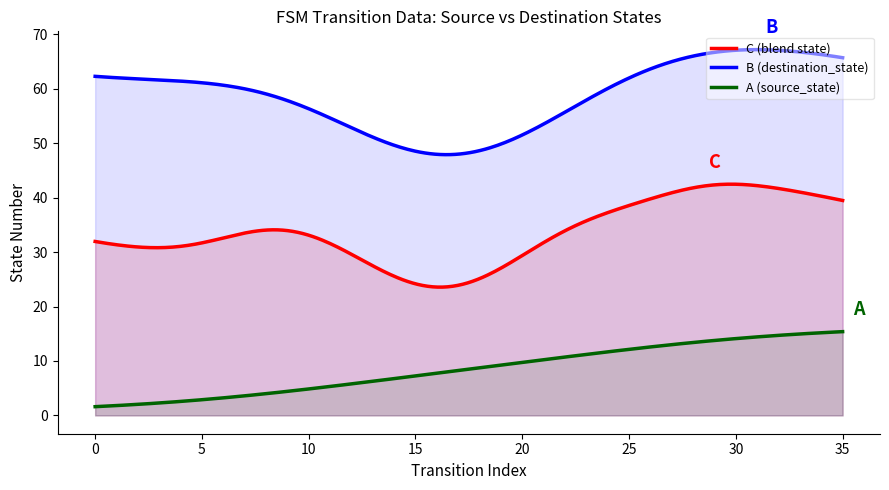

After their last crossing, which series has the higher values: destination_state or source_state?

destination_state